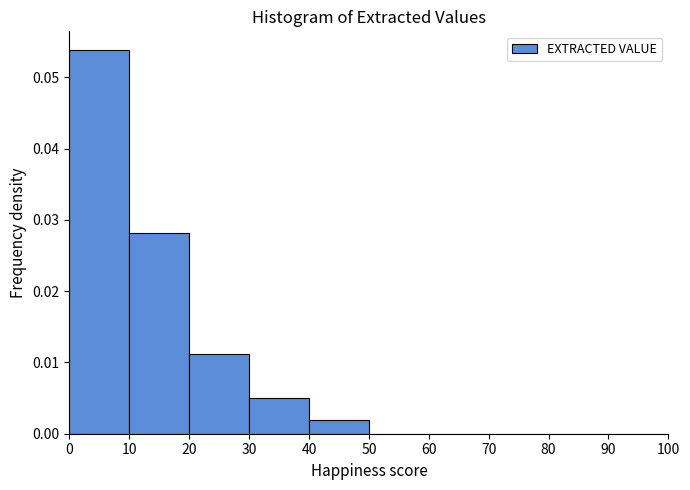

Which range on the x-axis has the tallest bar?

0 to 10